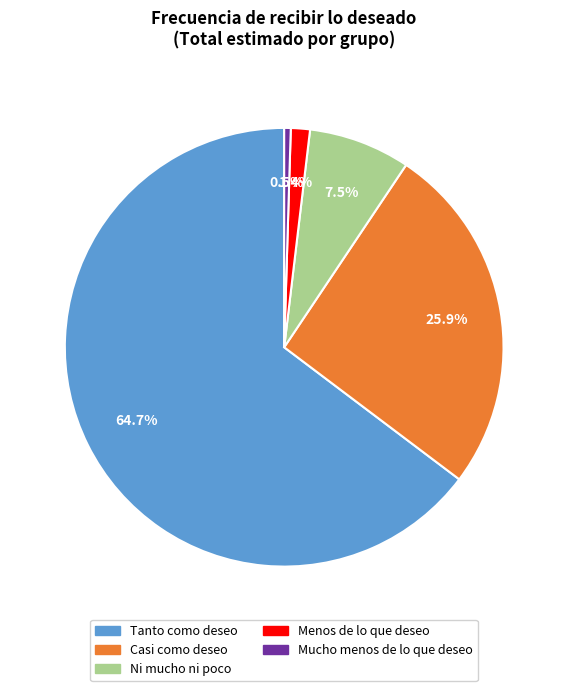

Is there a majority slice in this chart?

Yes